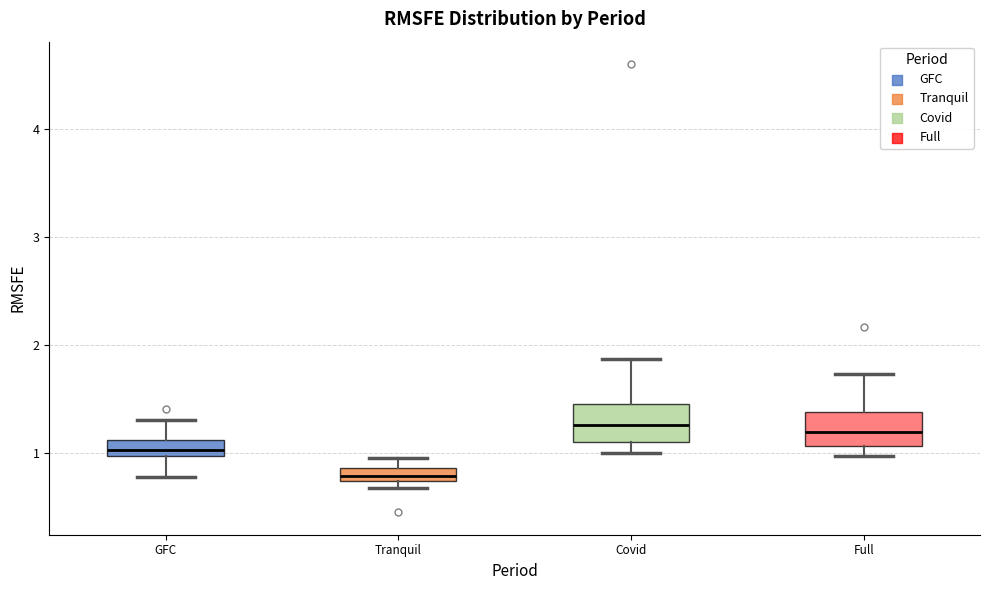

Where is the upper edge of the box for Tranquil on the y-axis? The values are not printed on the chart, so give them approximately, as read against the axis.

0.9